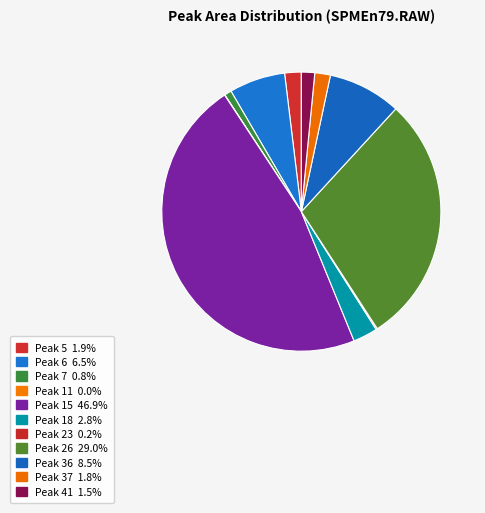

To the nearest percent, what is the combined percentage of Peak 11 and Peak 37?

2%